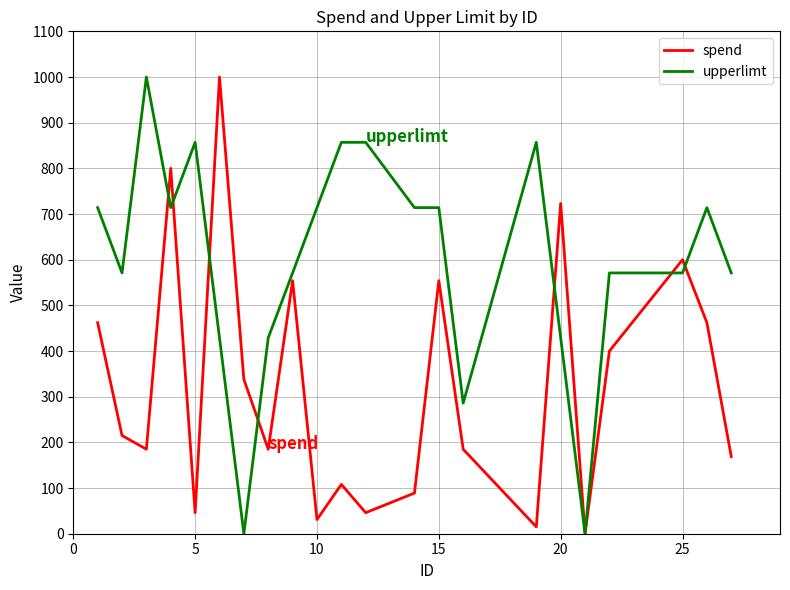

Rank the series by their average value, from lowest to highest.

spend, upperlimt